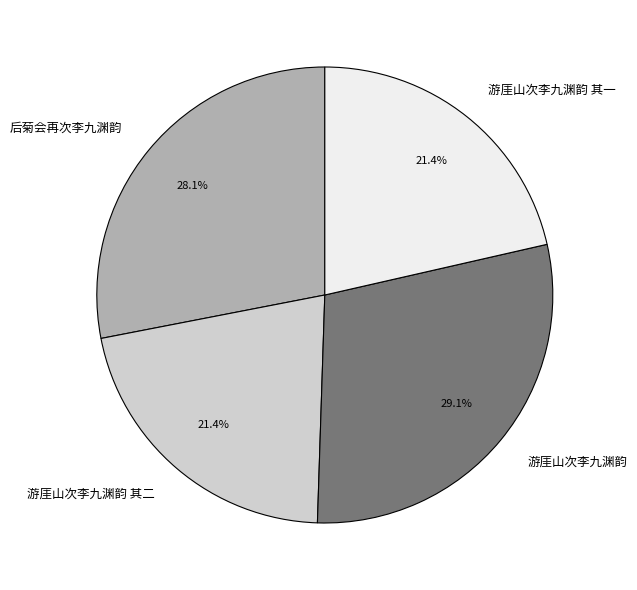

Does 游厓山次李九渊韵 represent more than half of the total?

No